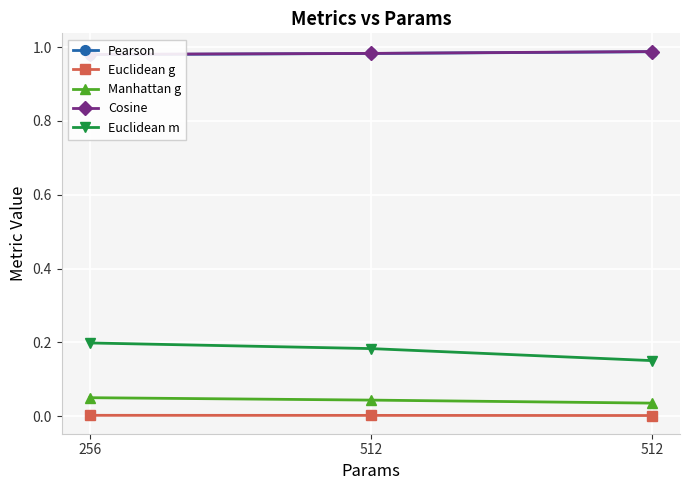

True or false: Euclidean m has a value of 0.1 at 512.

False